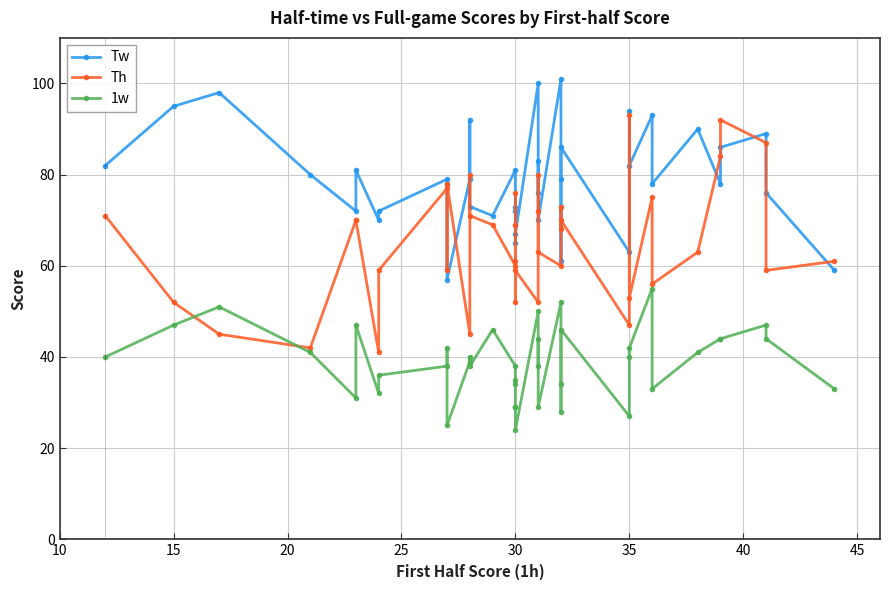

Rank the series by their maximum value, from highest to lowest.

Tw, Th, 1w